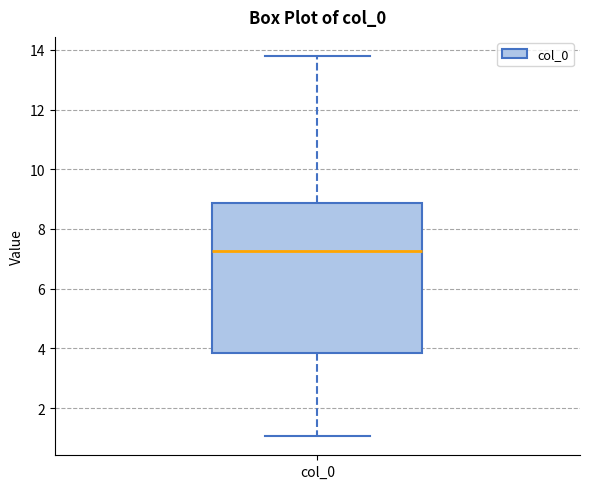

Where does the median line of the box for col_0 sit on the y-axis? The values are not printed on the chart, so give them approximately, as read against the axis.

7.2